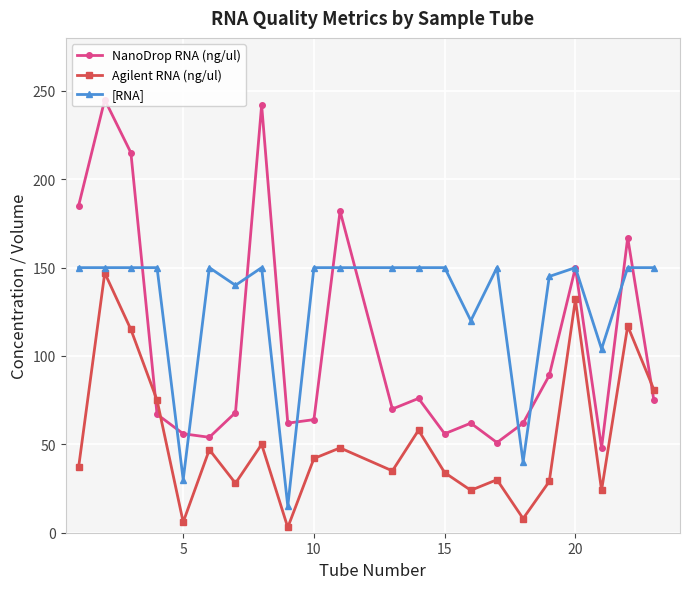

List the series in order of their peak value, highest first.

NanoDrop RNA (ng/ul), [RNA], Agilent RNA (ng/ul)